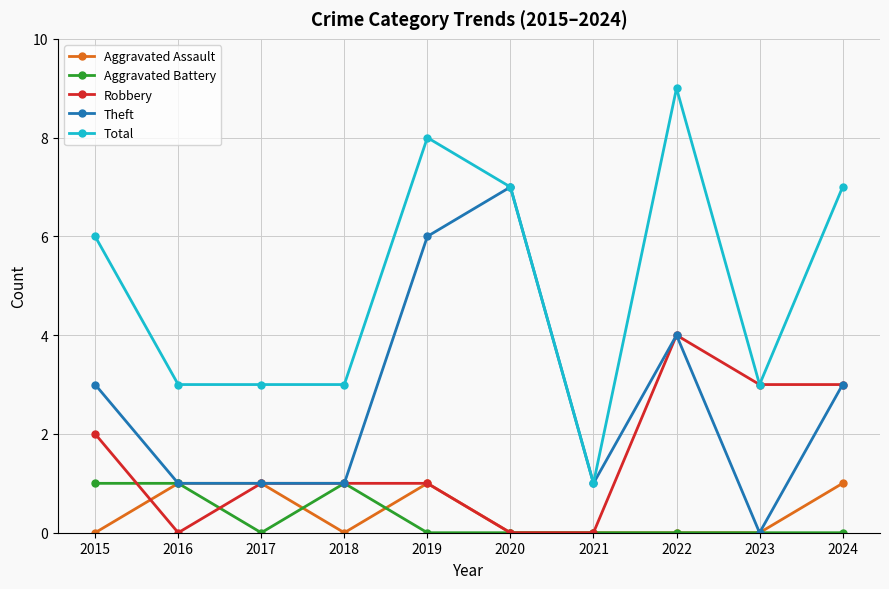

True or false: Total and Aggravated Battery intersect in this chart.

False